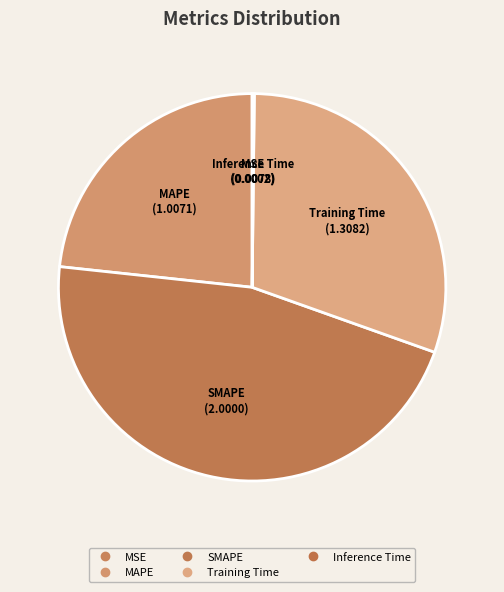

What percentage is the MAPE slice, to the nearest percent?

23%